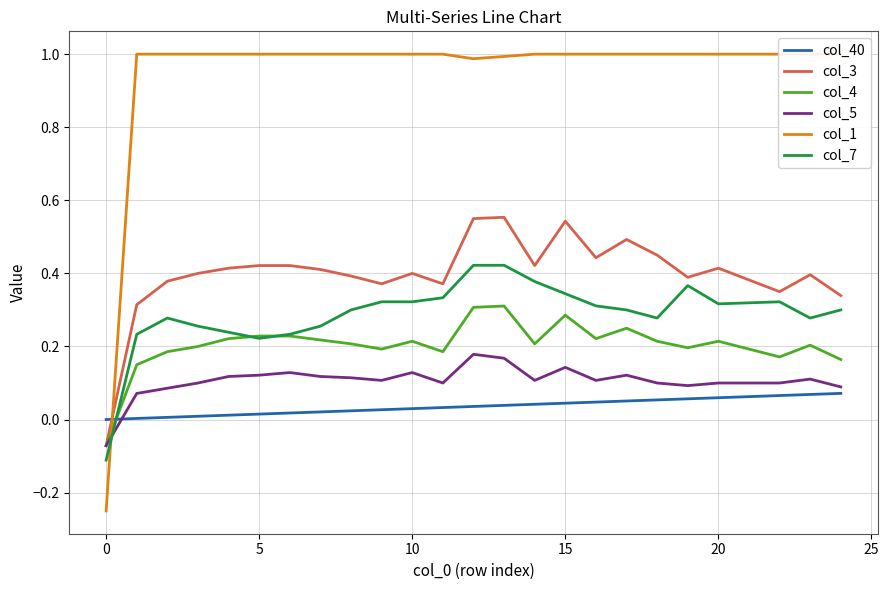

How many interior local peaks does the col_4 series have?

6